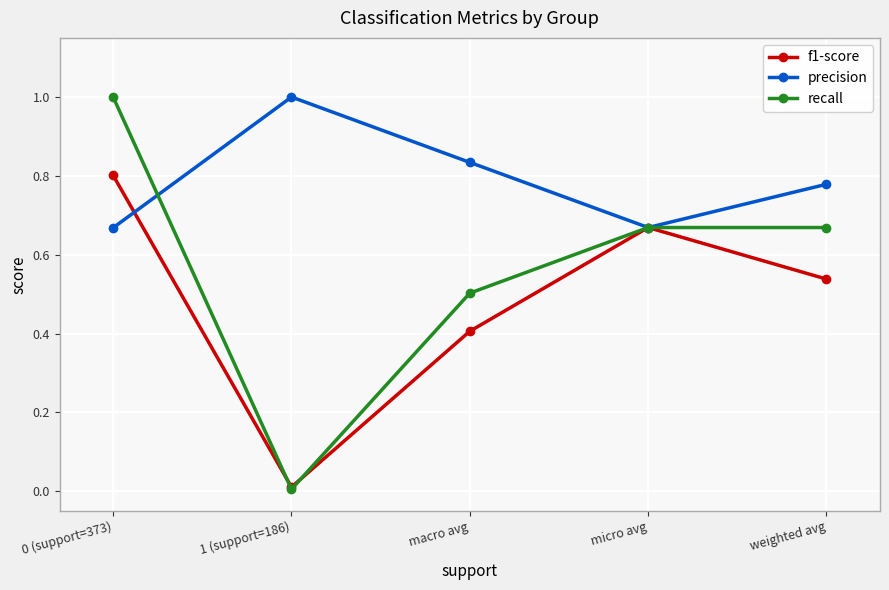

The value of precision at 0 (support=373) is 1.0. True or false?

False